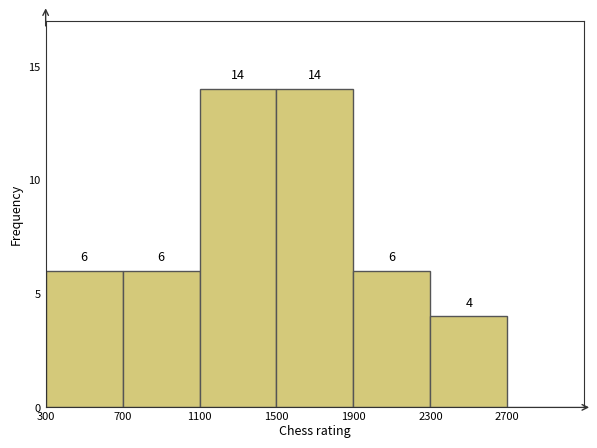

Reading left to right, list all the values displayed in this chart.

300=6	700=6	1100=14	1500=14	1900=6	2300=4	2700=0